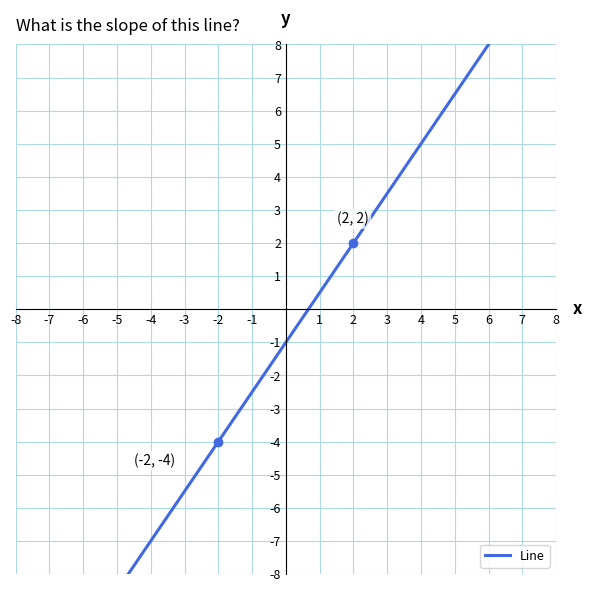

The chart shows a value of 2.9 at 7. True or false?

False